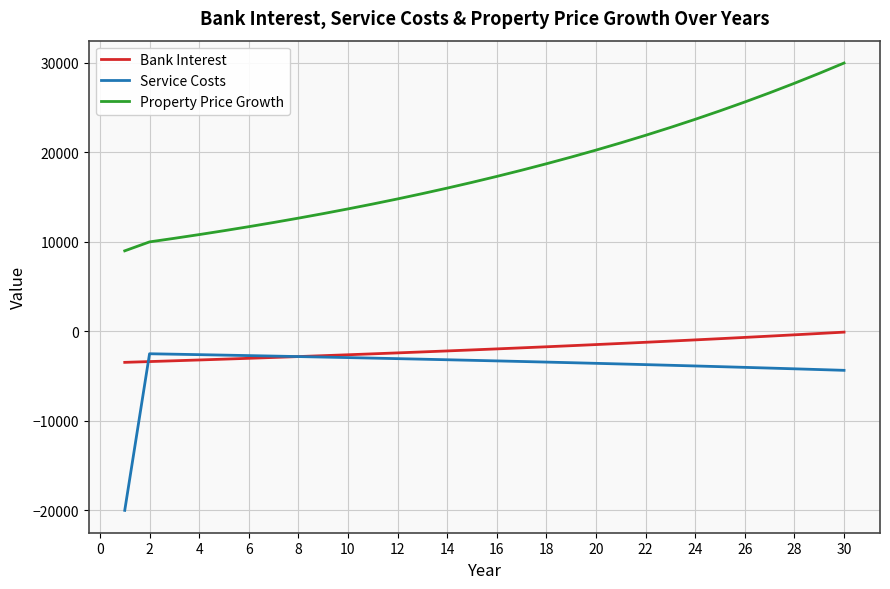

Rank the series by their maximum value, from highest to lowest.

Property Price Growth, Bank Interest, Service Costs